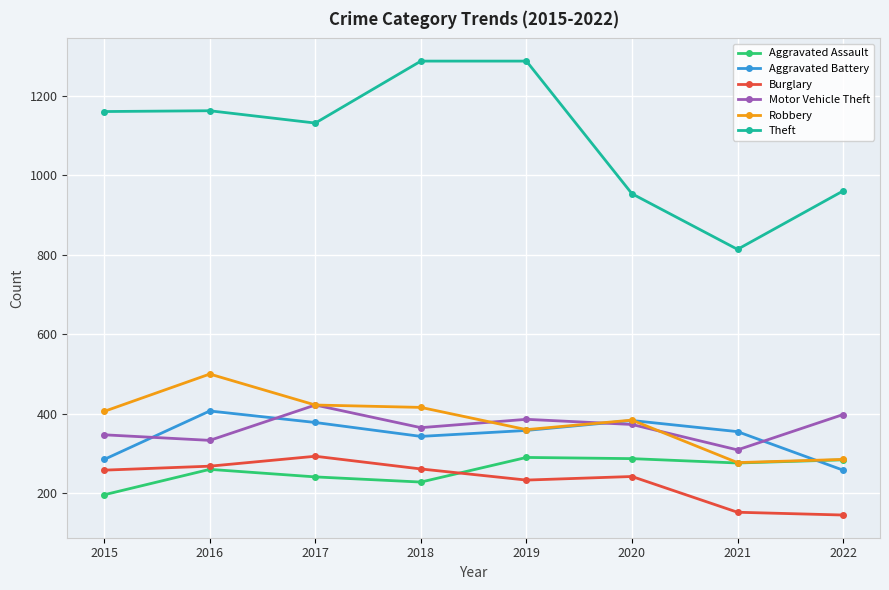

What is the lowest value of the Burglary series?

145